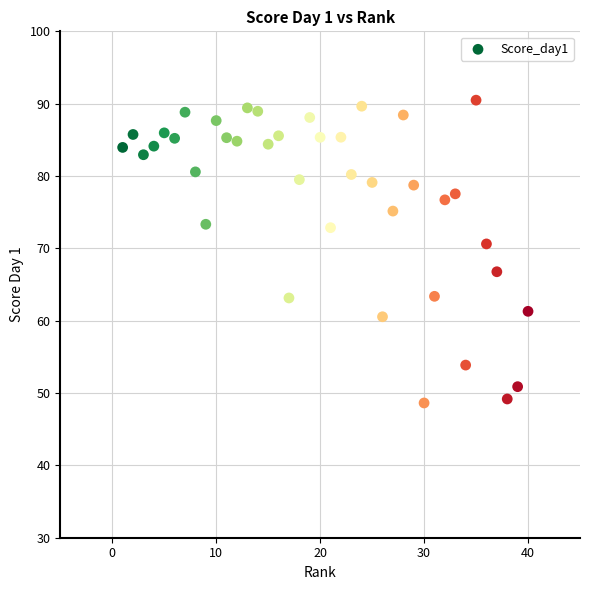

What is the range of X values (max minus min)?

39.0